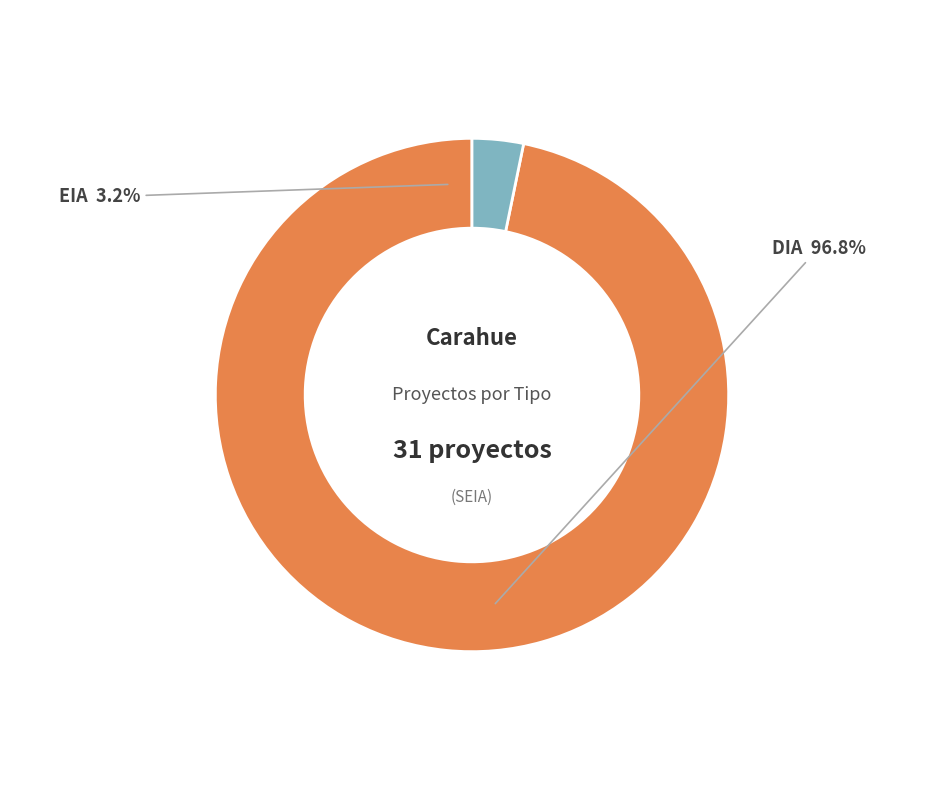

Combined, do DIA and EIA account for over 50%?

Yes